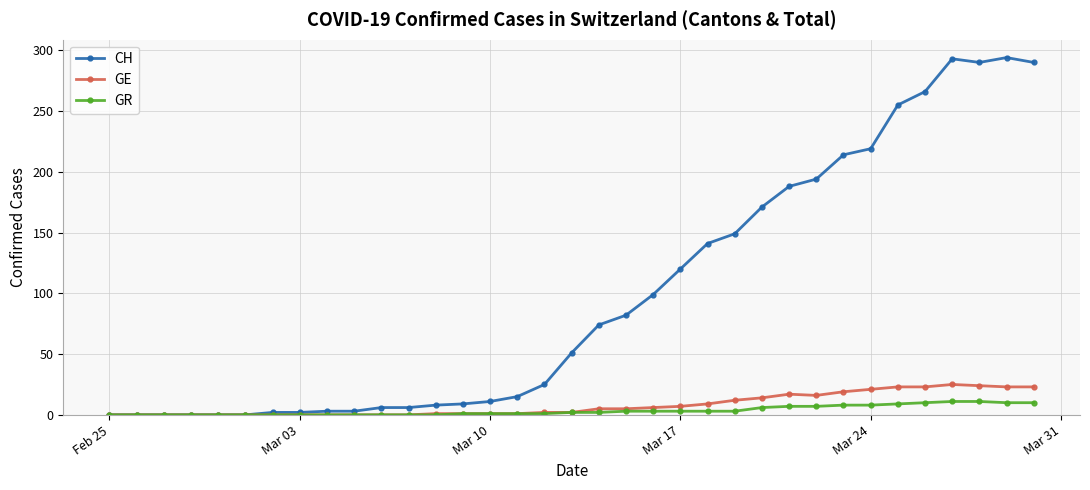

What is the highest value of the GR series?

11